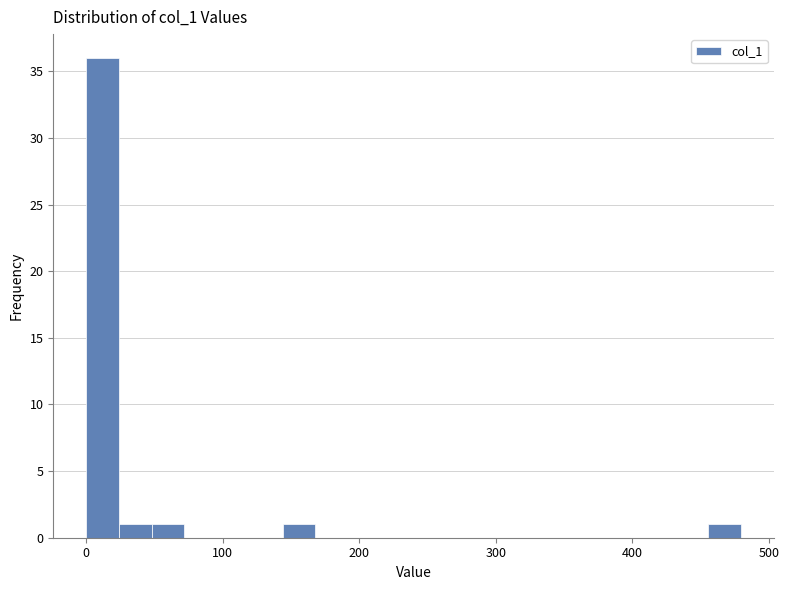

Around what value on the x-axis is the tallest bar? Give the approximate position of its centre, as read against the axis.

10